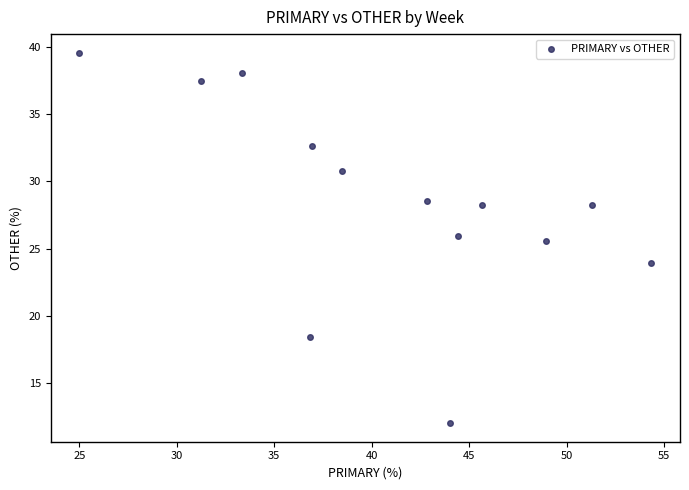

What Y value in the scatter plot is closest to 25?

25.5